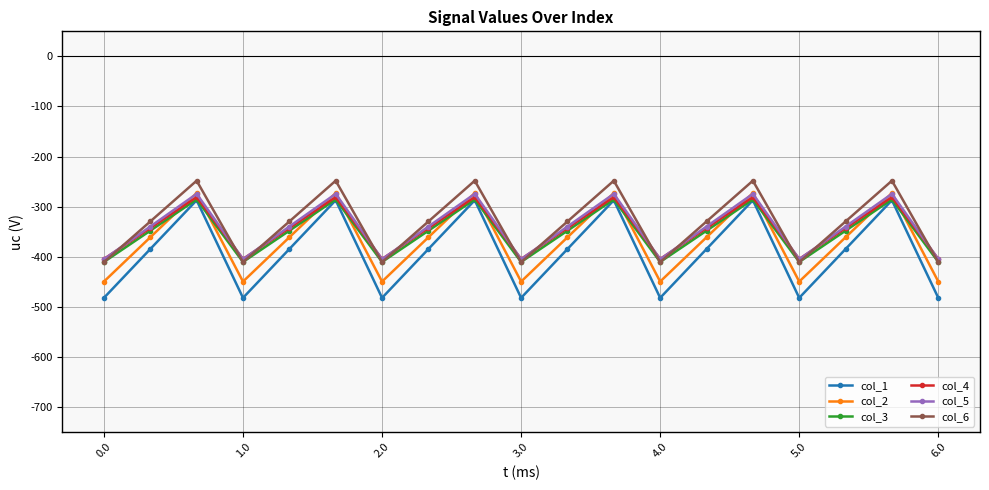

What is the average value of the col_6 series?

-333.8